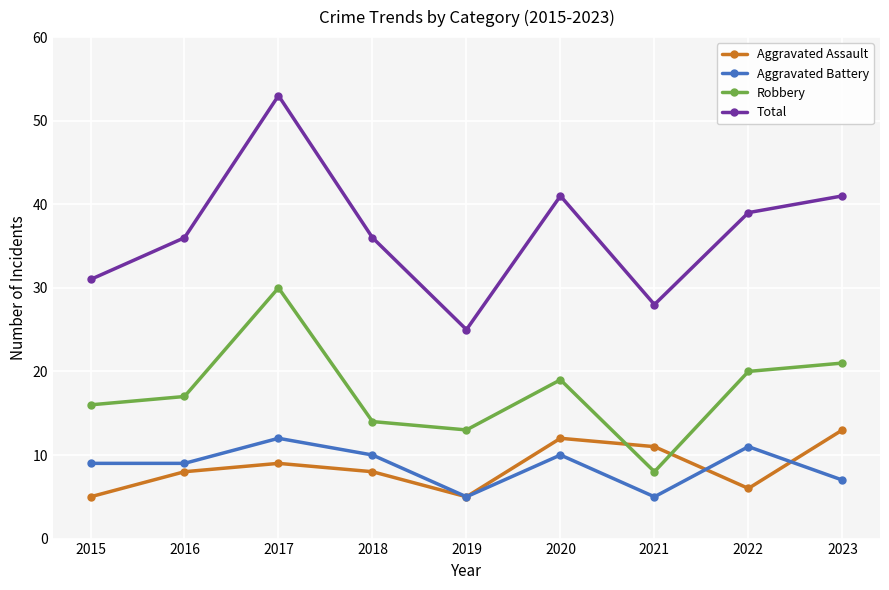

What is the minimum value for Total?

25